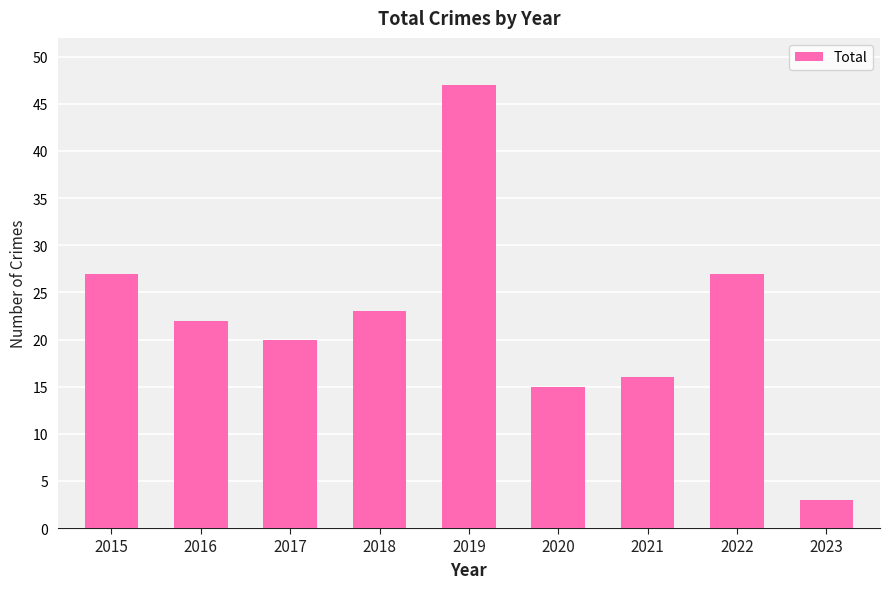

What is the sum of the values at 2017 and 2020?

35